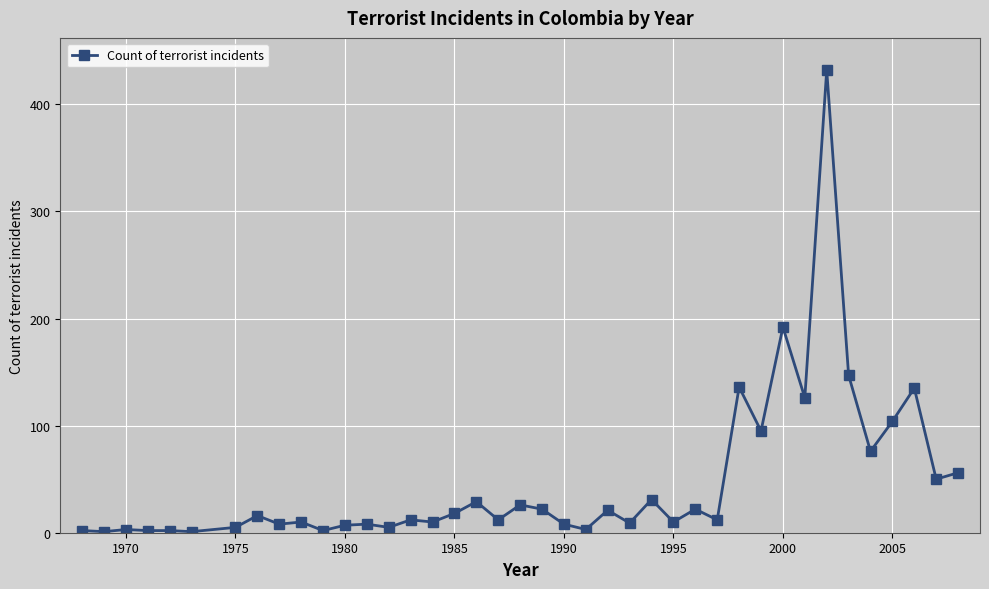

What is the maximum value shown in the chart?

432